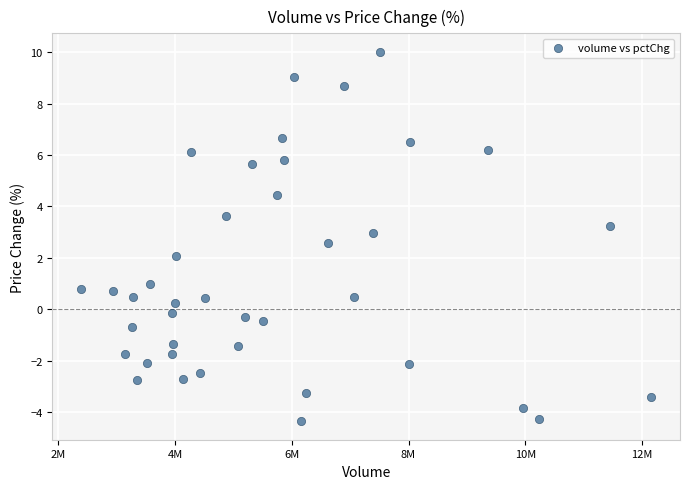

What is the range of X values (max minus min)?

9777989.0